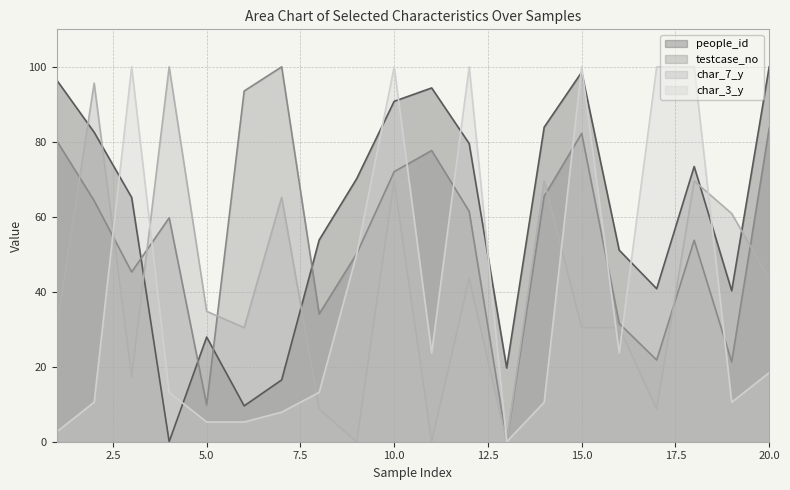

How many interior local peaks does the char_7_y series have?

7